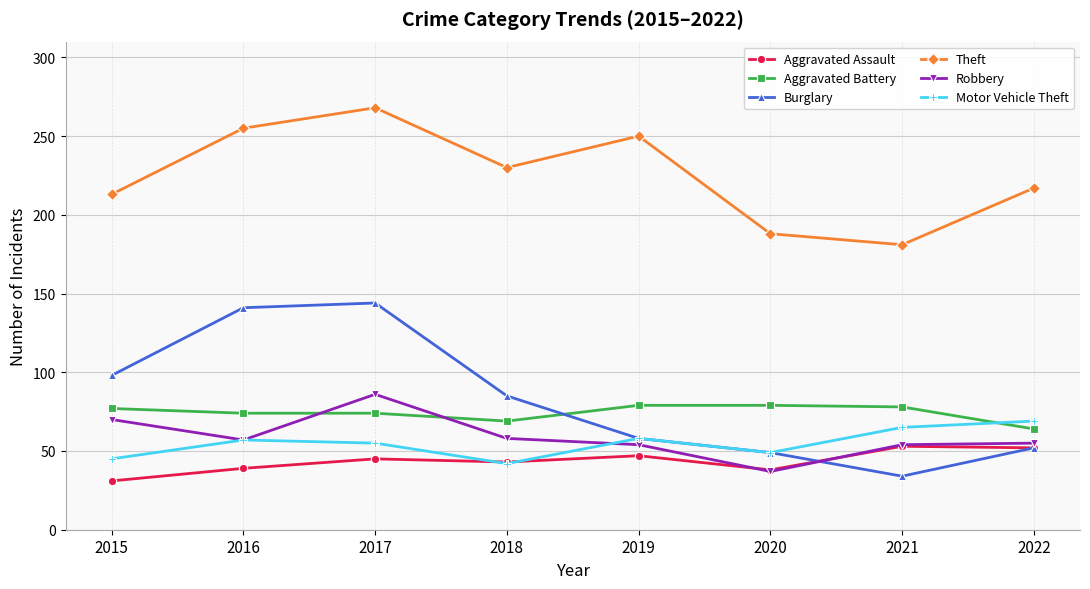

The value of Aggravated Assault at 2015 is 7. True or false?

False